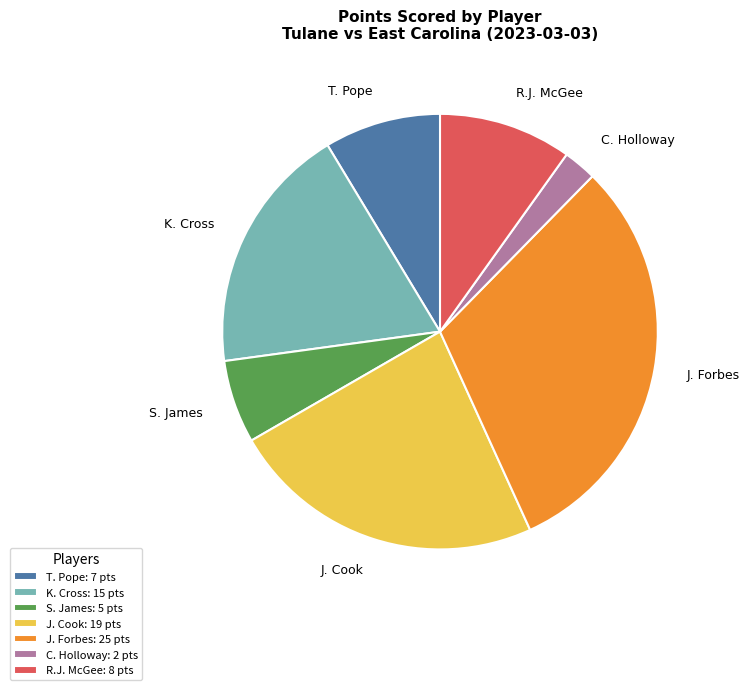

Is it true that K. Cross is 19% of the pie?

True